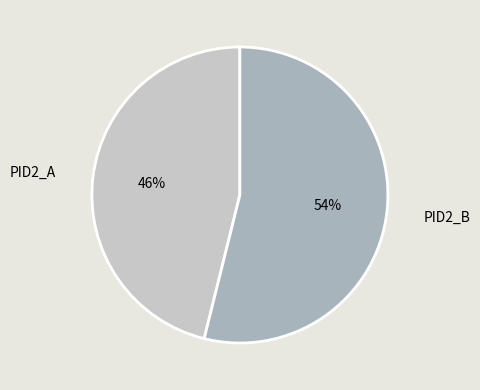

Count the number of slices in the pie.

2